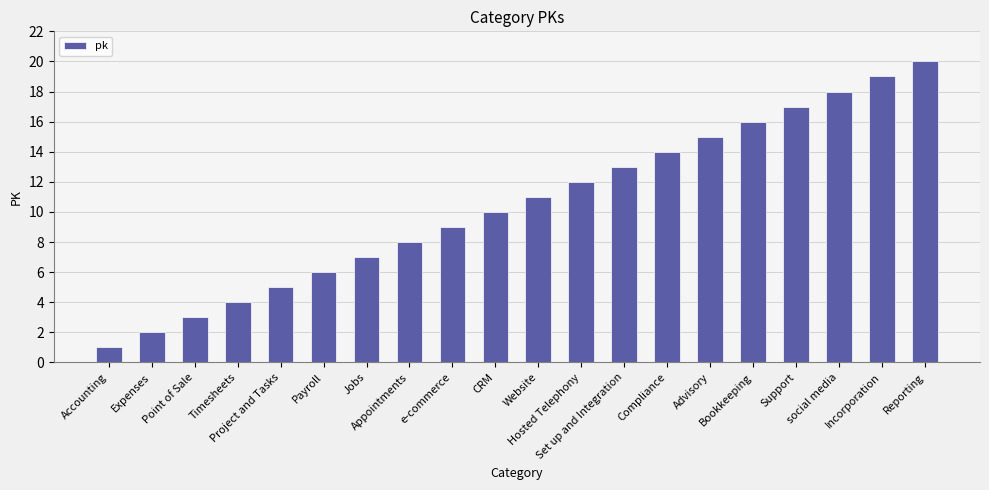

What is the difference between the maximum and minimum values?

19